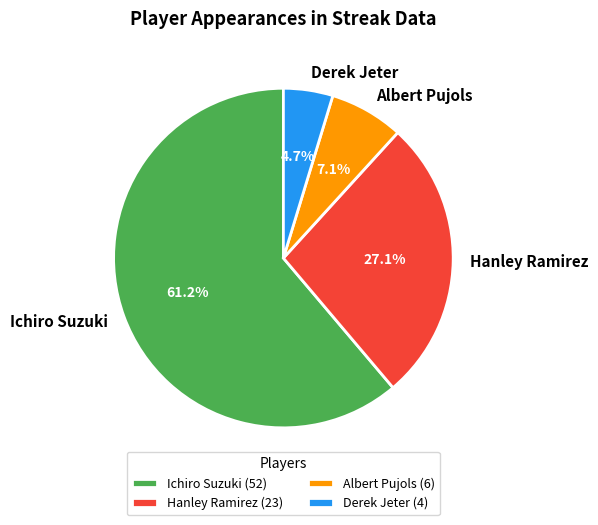

Which slice is the largest?

Ichiro Suzuki